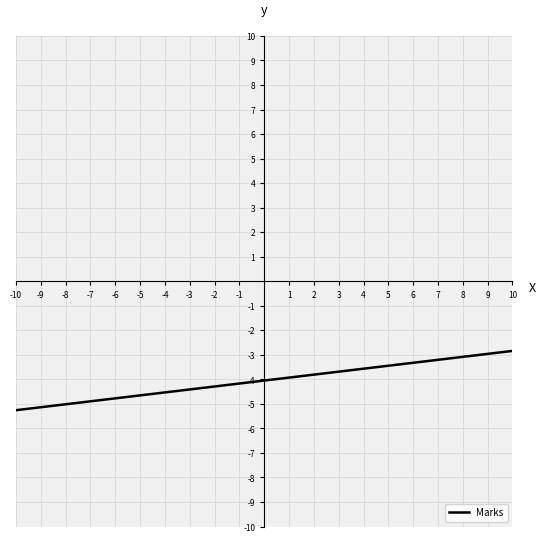

What is the smallest value displayed?

-5.3